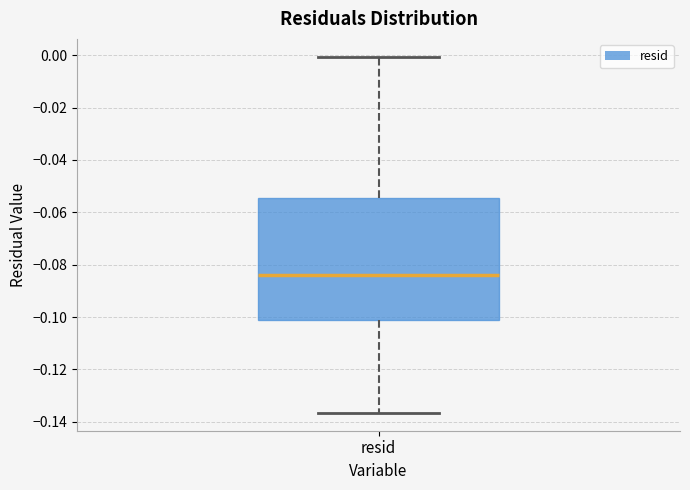

Read this box plot against the y-axis: the position of the median line, the range covered by the box, and the ends of both whiskers. The values are not printed on the chart, so give them approximately, as read against the axis.

median -0.084, box -0.102 to -0.054, whiskers -0.136 to 0.000